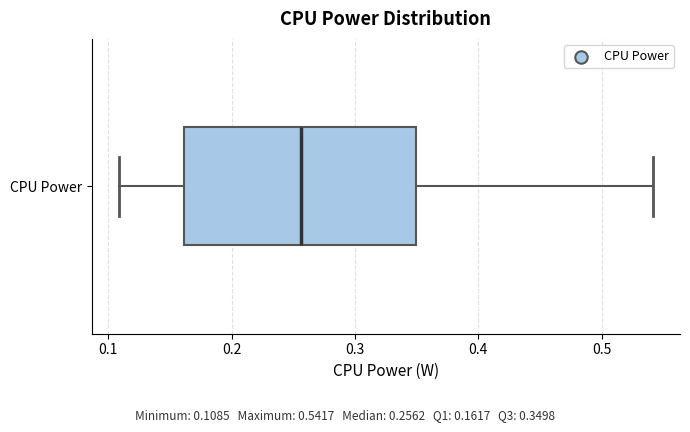

Where is the left edge of the box for CPU Power on the x-axis? The values are not printed on the chart, so give them approximately, as read against the axis.

0.16